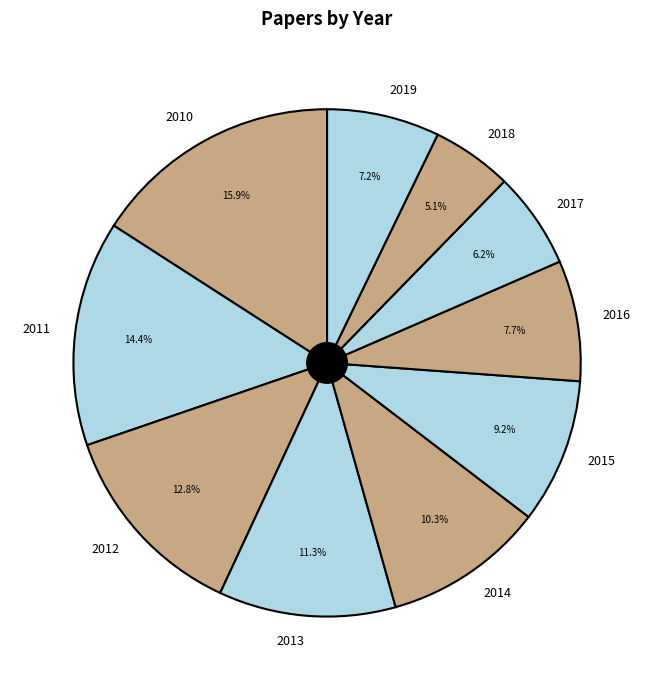

Approximately how many times larger is the value at 2013 compared to 2012?

0.9